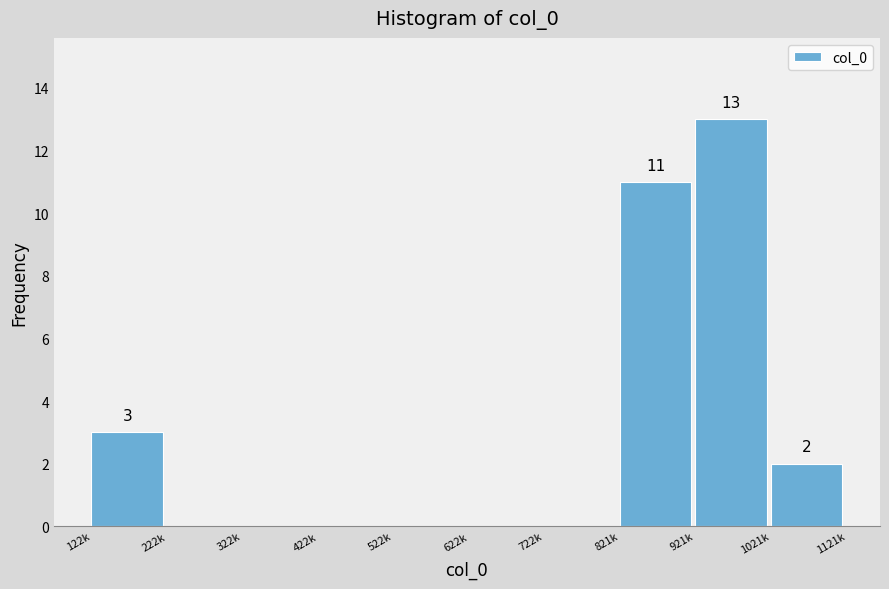

Reading left to right, transcribe all the data shown in this chart.

122k=3	222k=0	322k=0	422k=0	522k=0	622k=0	722k=0	821k=11	921k=13	1021k=2